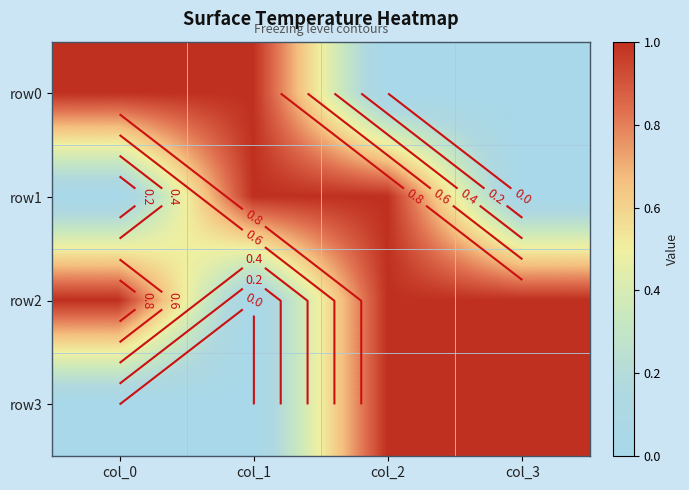

At which label is row2 closest to 0?

col_1